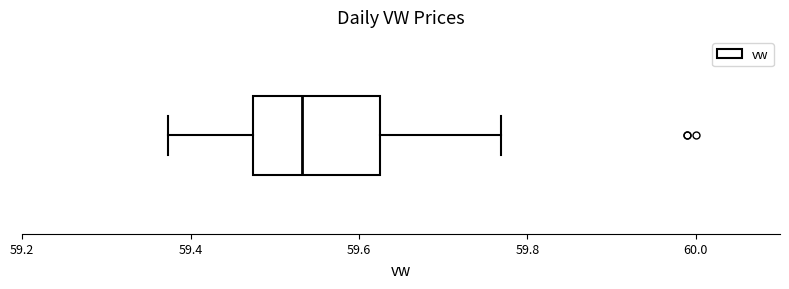

Transcribe this box plot: give where the median line is, the range the box spans, and where the two whiskers end, as read against the x-axis. The values are not printed on the chart, so give them approximately, as read against the axis.

median 59.54, box 59.48 to 59.62, whiskers 59.38 to 59.76